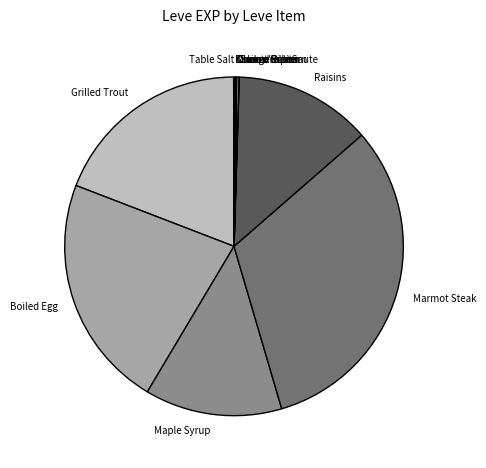

Does Boiled Egg represent more than half of the total?

No